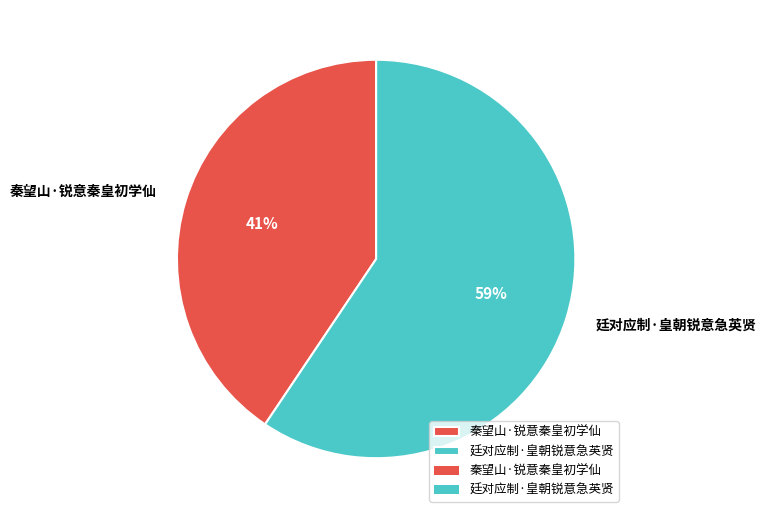

Is it true that 廷对应制·皇朝锐意急英贤 is 72% of the pie?

False